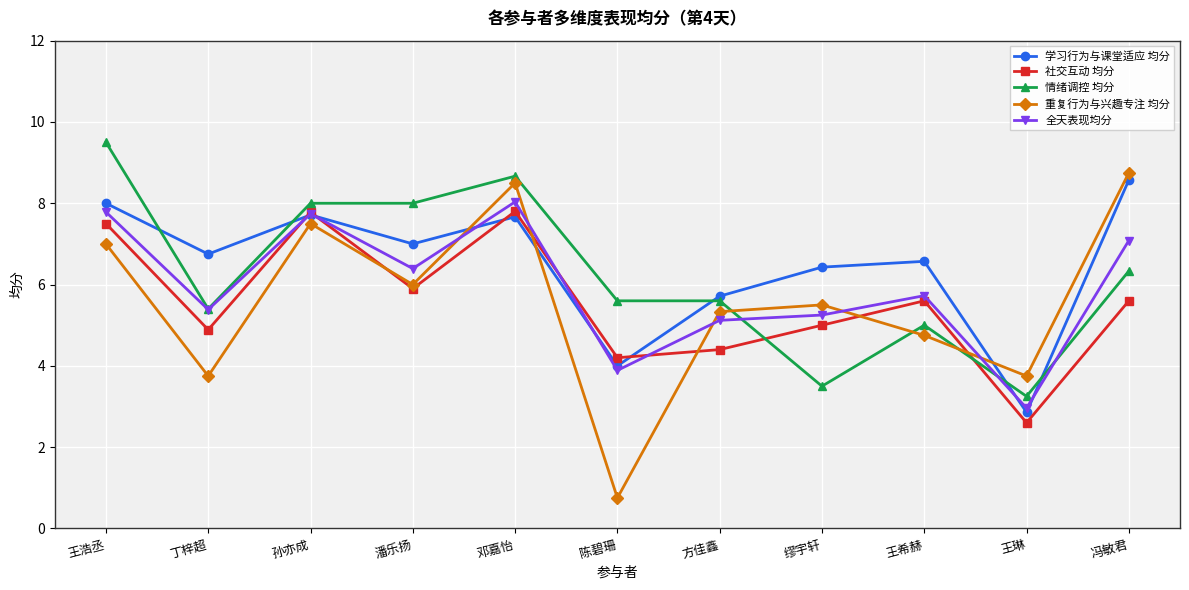

What is the spread (max minus min) of values at 邓嘉怡?

1.0